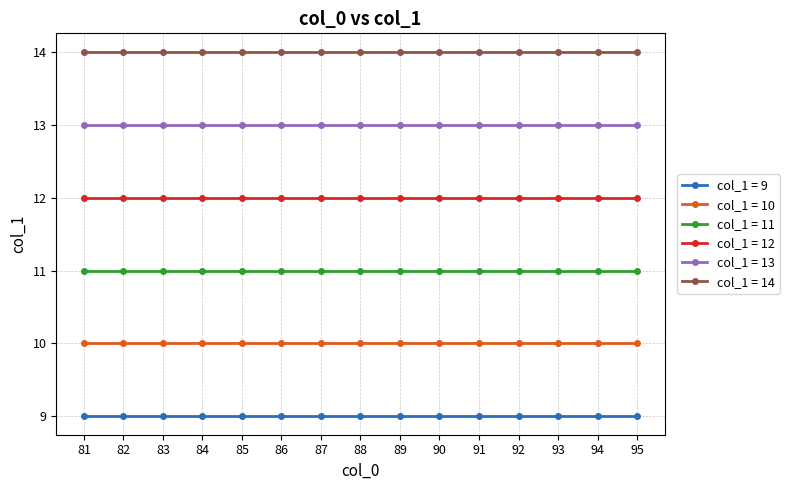

The col_1 = 11 series shows 17 at 93. True or false?

False